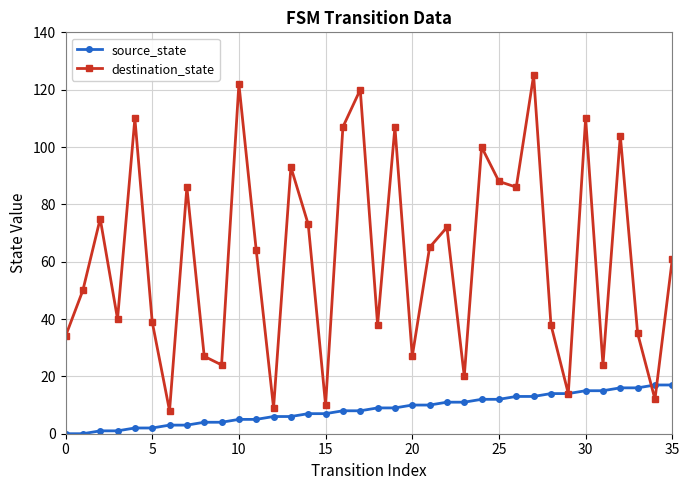

Which series has the largest total across all categories?

destination_state